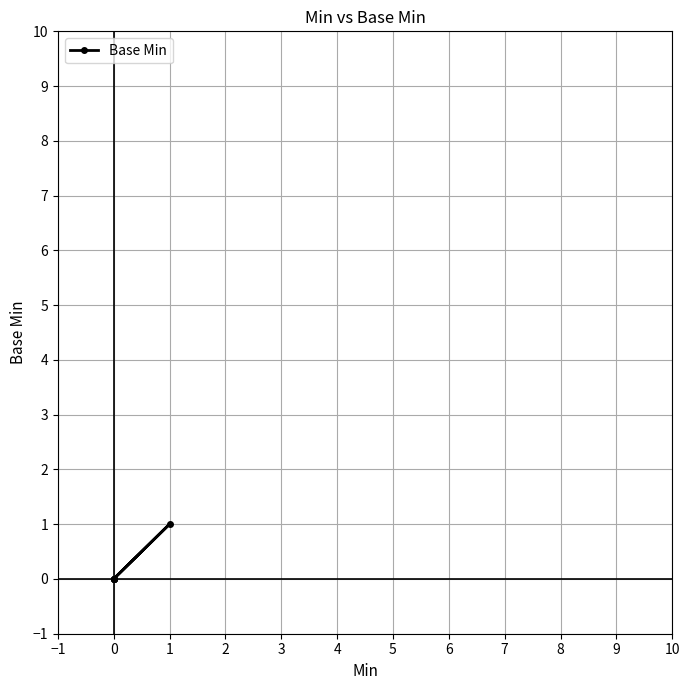

How many distinct data groups are displayed?

1